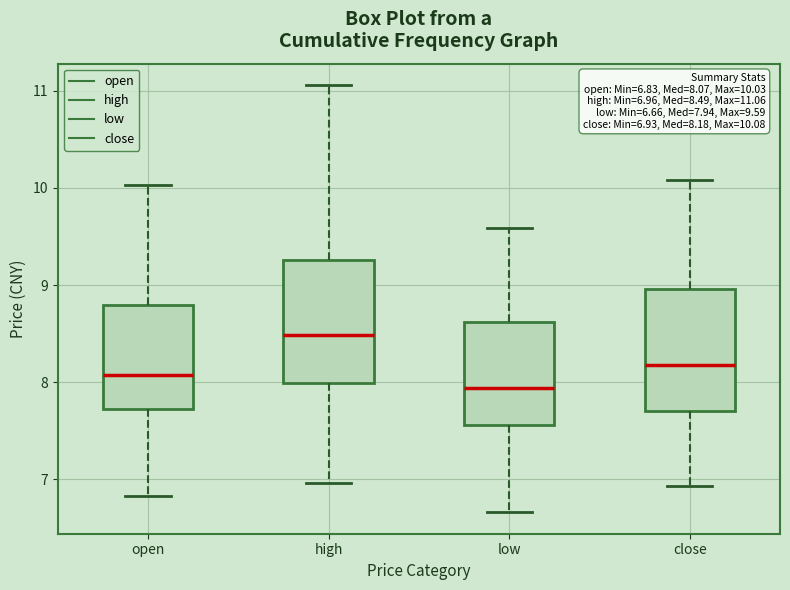

Which box has the highest median line?

high